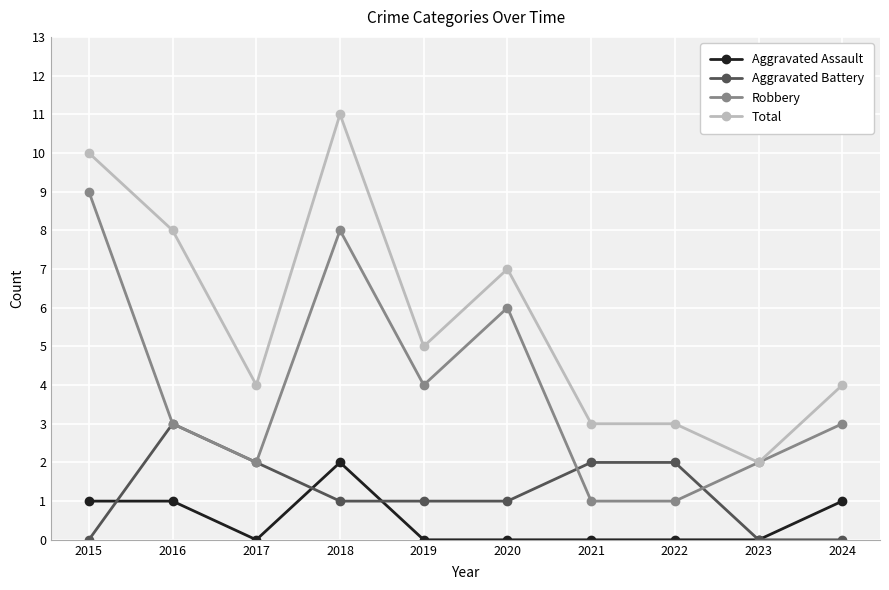

At which category does Robbery reach its first local peak?

2018